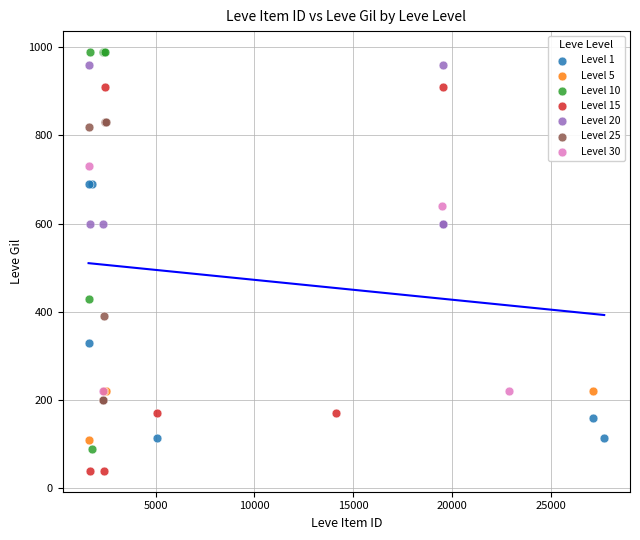

Which series has the widest spread of Y values?

Level 10